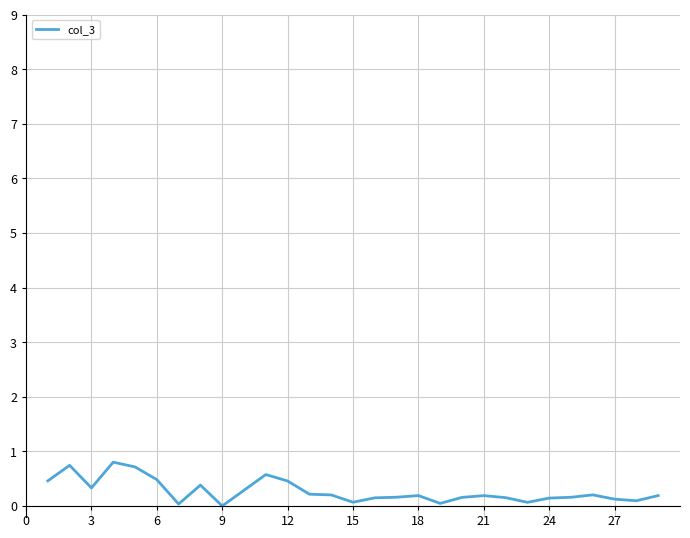

What is the difference between the maximum and minimum values?

0.8